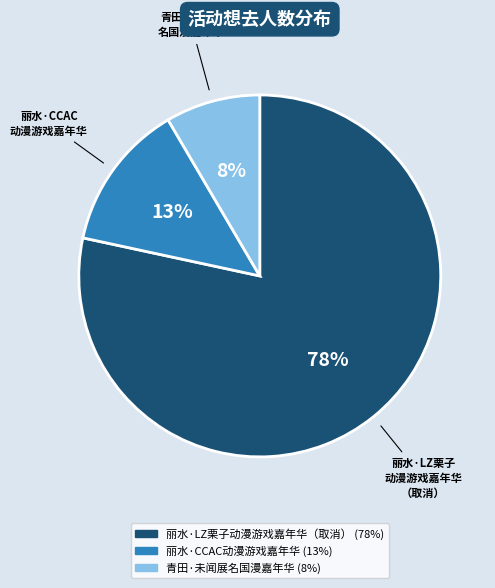

Is 丽水·CCAC动漫游戏嘉年华 the majority of the pie?

No